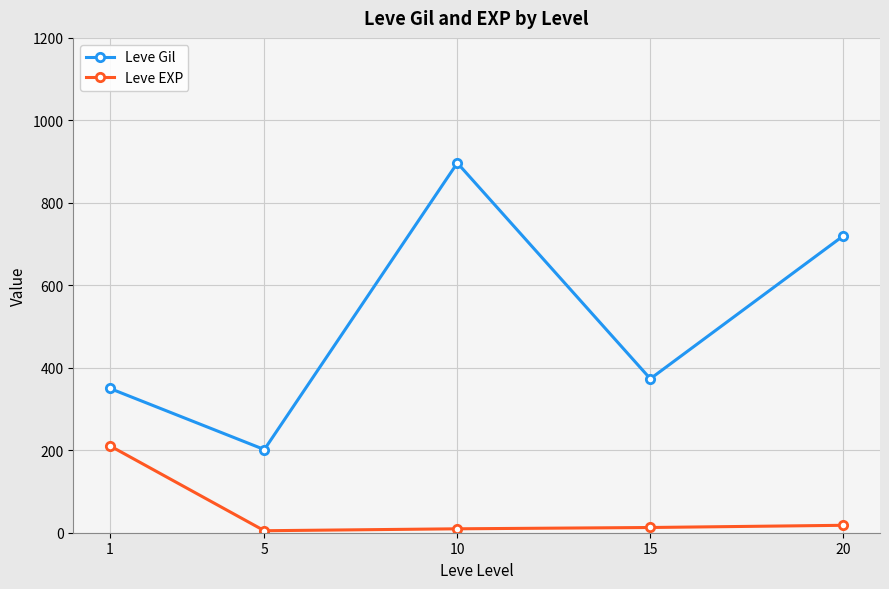

True or false: Leve EXP and Leve Gil intersect in this chart.

False